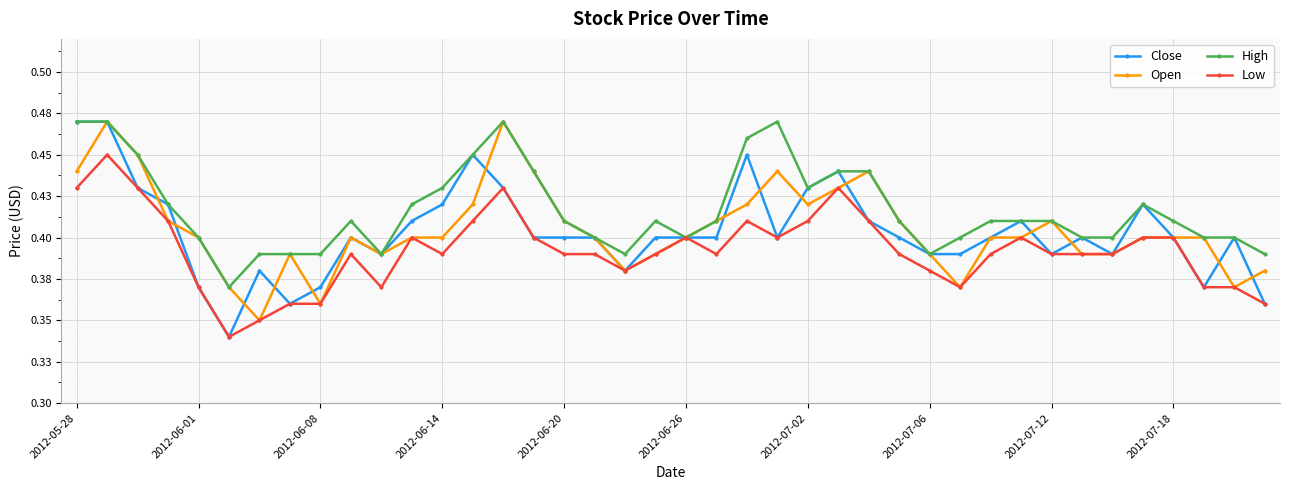

Rank the series by their maximum value, from lowest to highest.

Low, Close, Open, High